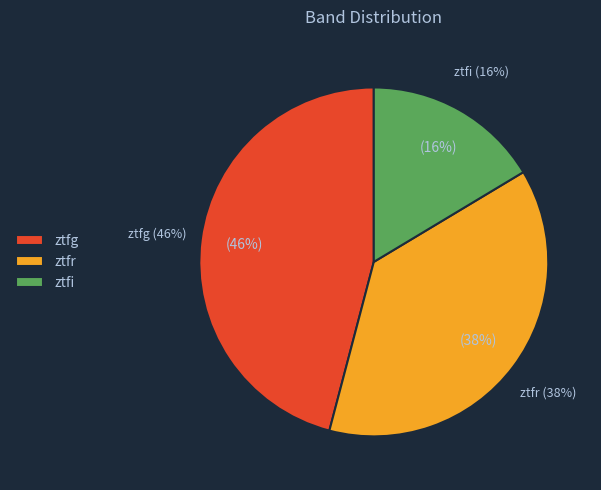

What portion of the pie excludes ztfr?

62.3%